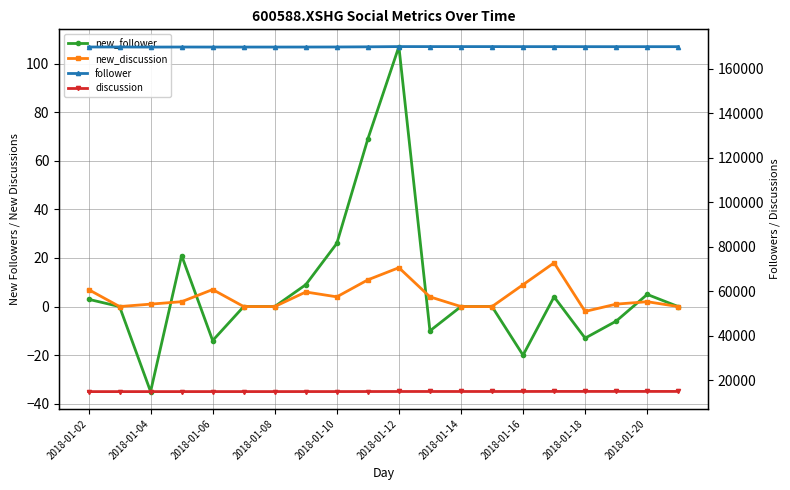

How many interior local valleys does the new_follower series have?

5